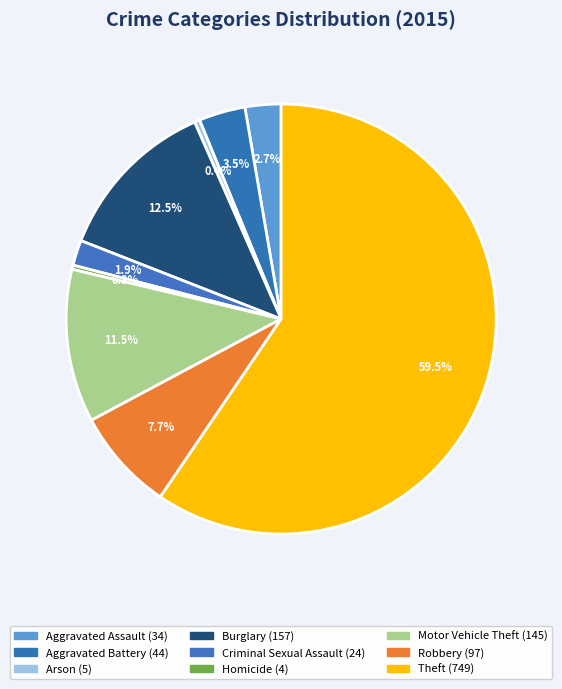

Is it true that Aggravated Assault is 18% of the pie?

False